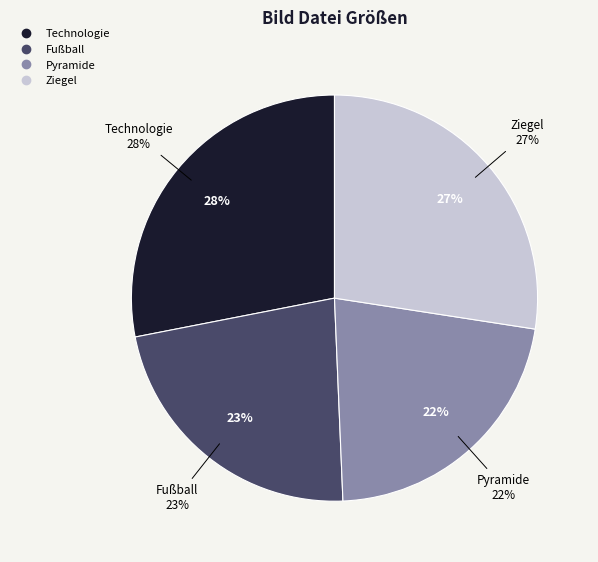

To the nearest percent, what portion does Pyramide represent?

22%